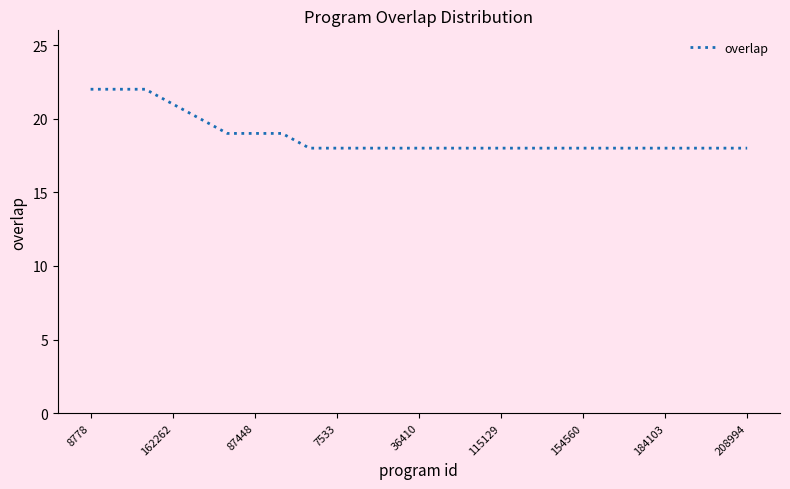

What is the maximum value shown in the chart?

22